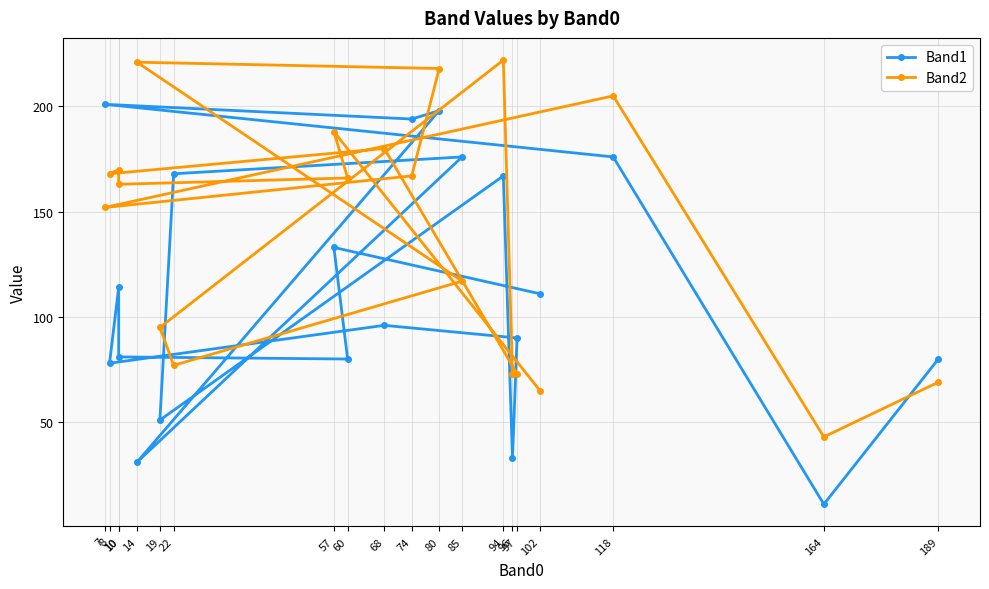

Reading left to right, transcribe all the data shown in this chart.

Band1: 189=80	164=11	118=176	7=201	74=194	80=198	14=31	85=176	22=168	19=51	94=167	96=33	97=90	68=96	8=78	10=114	10=81	60=80	57=133	102=111
Band2: 189=69	164=43	118=205	7=152	74=167	80=218	14=221	85=117	22=77	19=95	94=222	96=73	97=73	68=180	8=168	10=170	10=163	60=166	57=188	102=65